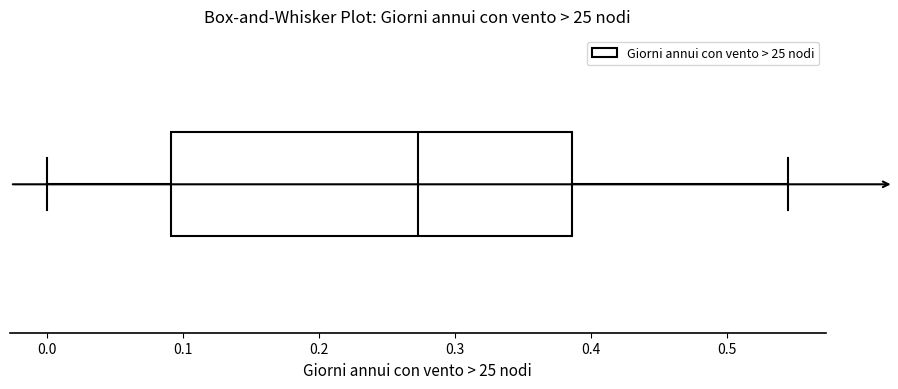

Where does the left whisker of the box end on the x-axis? The values are not printed on the chart, so give them approximately, as read against the axis.

0.00